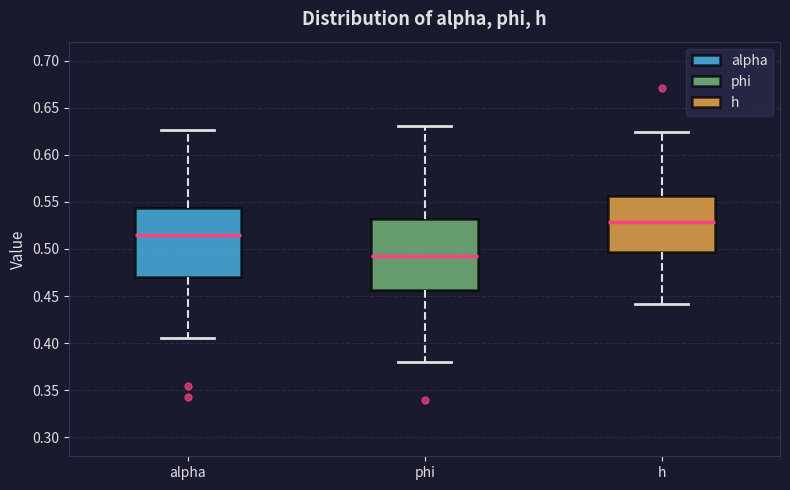

Reading left to right, transcribe this box plot: for each box, give where its median line is, the range the box spans, and where its two whiskers end, as read against the y-axis. The values are not printed on the chart, so give them approximately, as read against the axis.

alpha: median 0.515, box 0.470 to 0.545, whiskers 0.405 to 0.625
phi: median 0.490, box 0.455 to 0.530, whiskers 0.380 to 0.630
h: median 0.530, box 0.495 to 0.555, whiskers 0.440 to 0.625